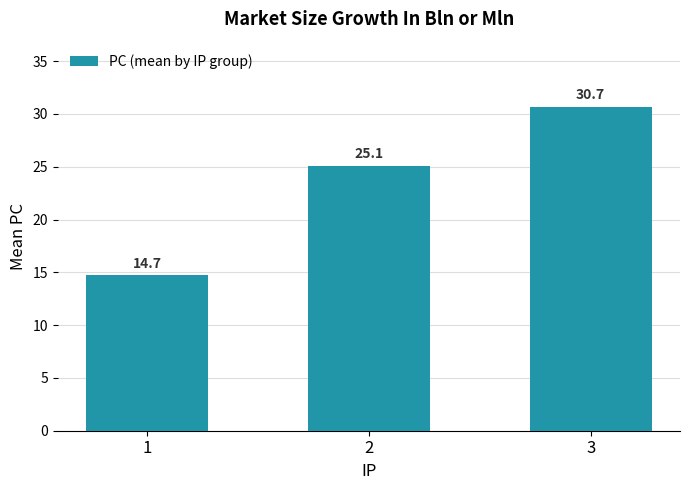

What is the minimum value shown in the chart?

14.7